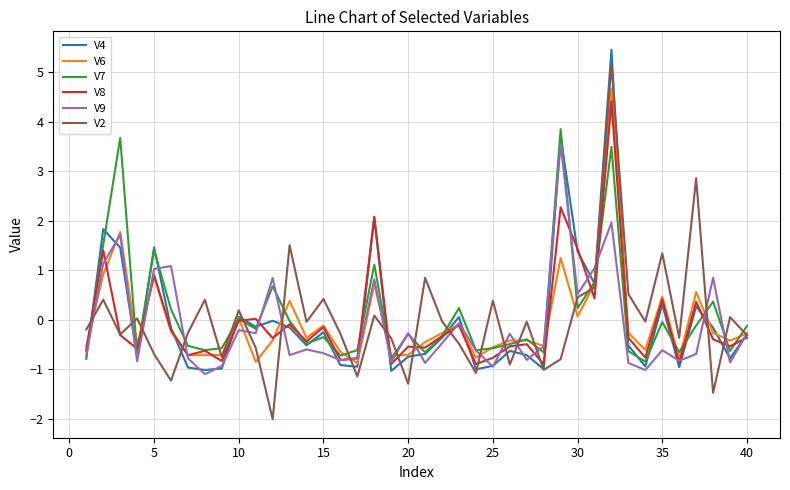

What is the minimum value shown in the chart?

-2.0